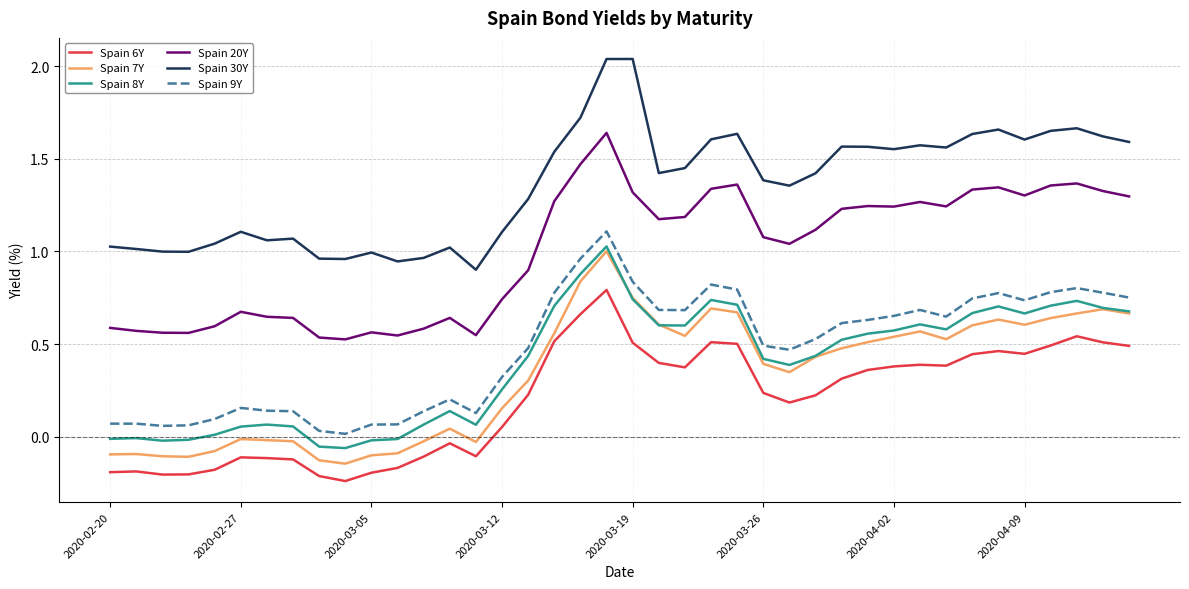

True or false: Spain 20Y and Spain 30Y intersect in this chart.

False